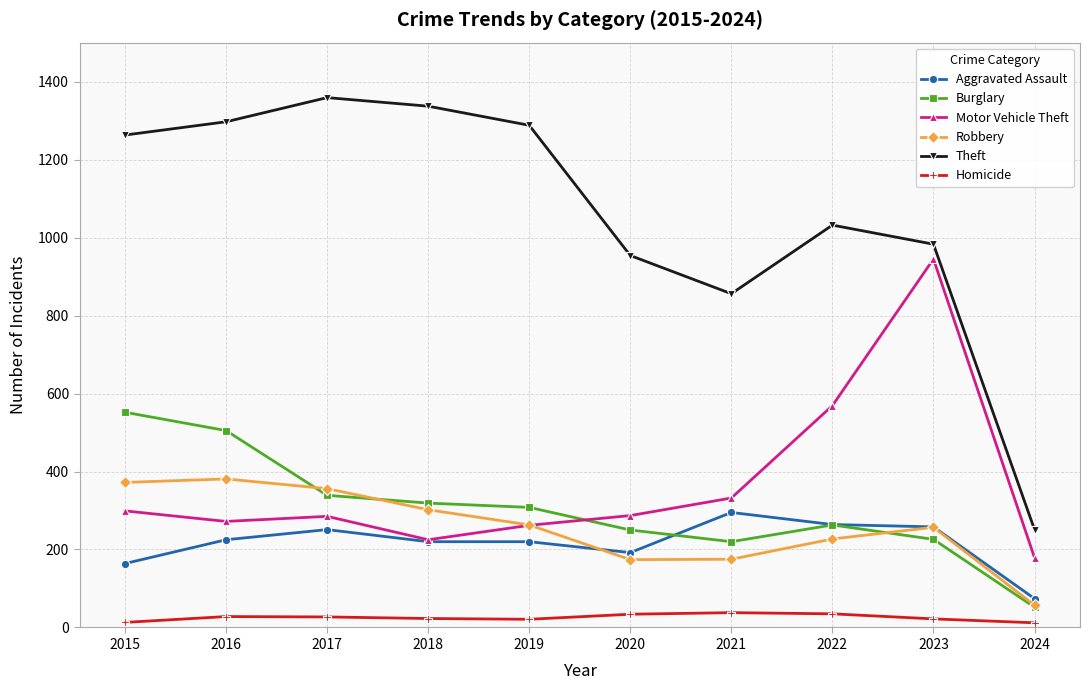

True or false: Homicide and Theft intersect in this chart.

False